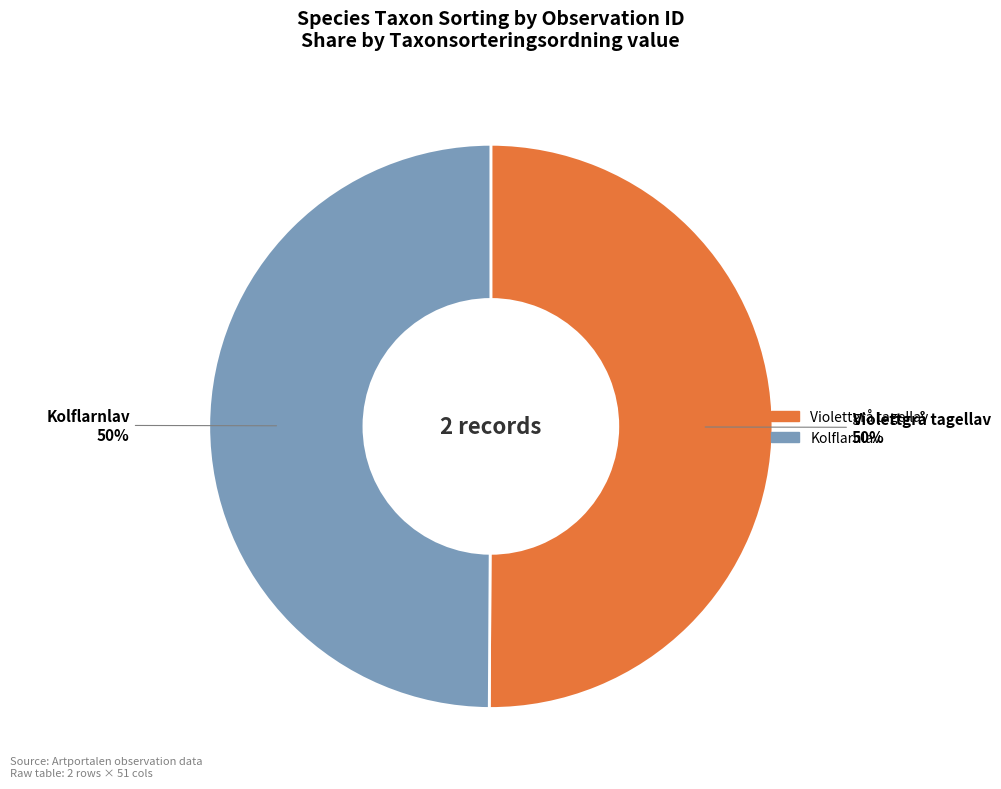

To the nearest percent, what is the average slice percentage?

50%